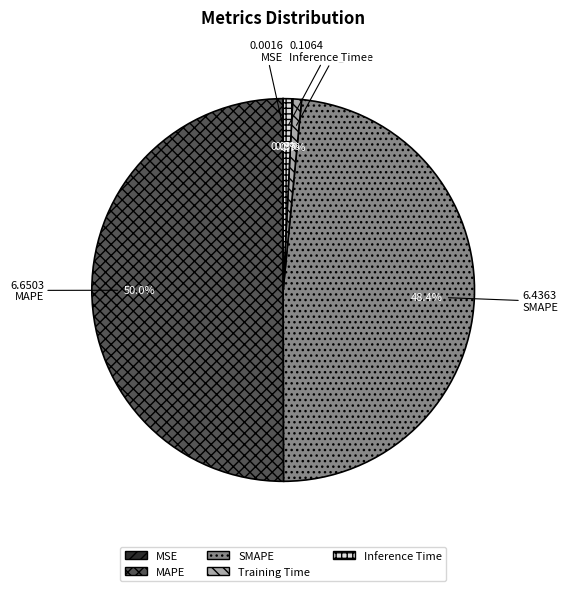

To the nearest percent, what portion does Inference Time represent?

1%